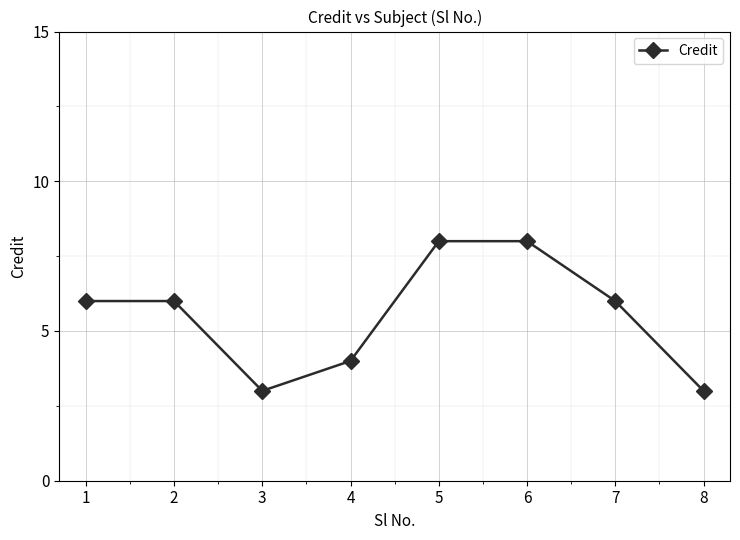

What is the difference between the maximum and minimum values?

5